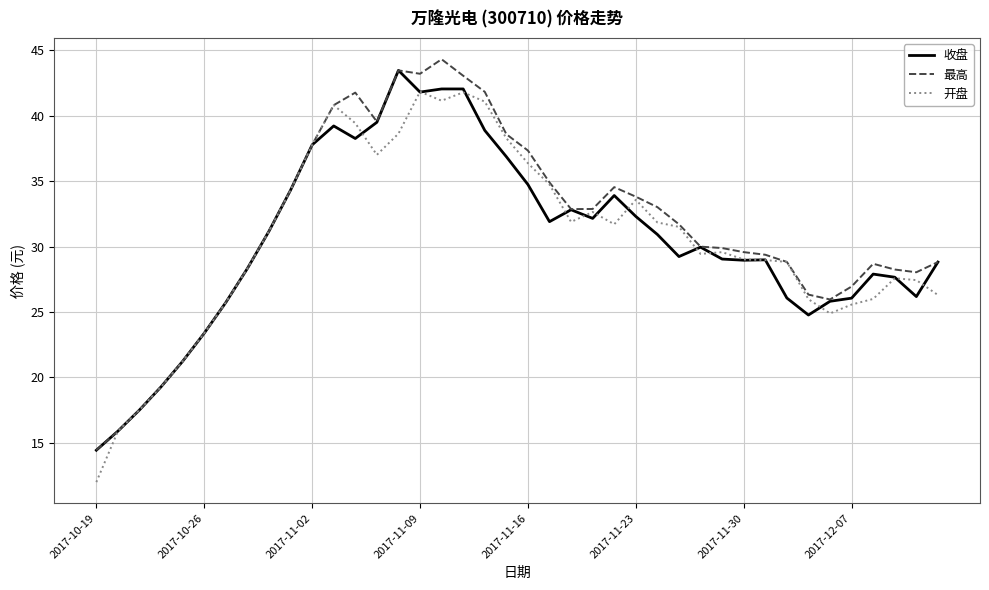

How many values in the 最高 series exceed 31?

20